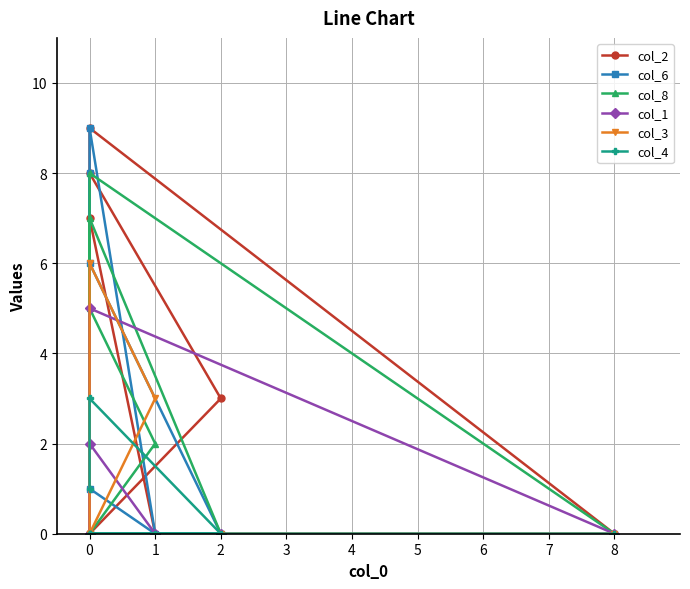

Is the value of col_3 at 0 greater than the value of col_1 at 0?

No